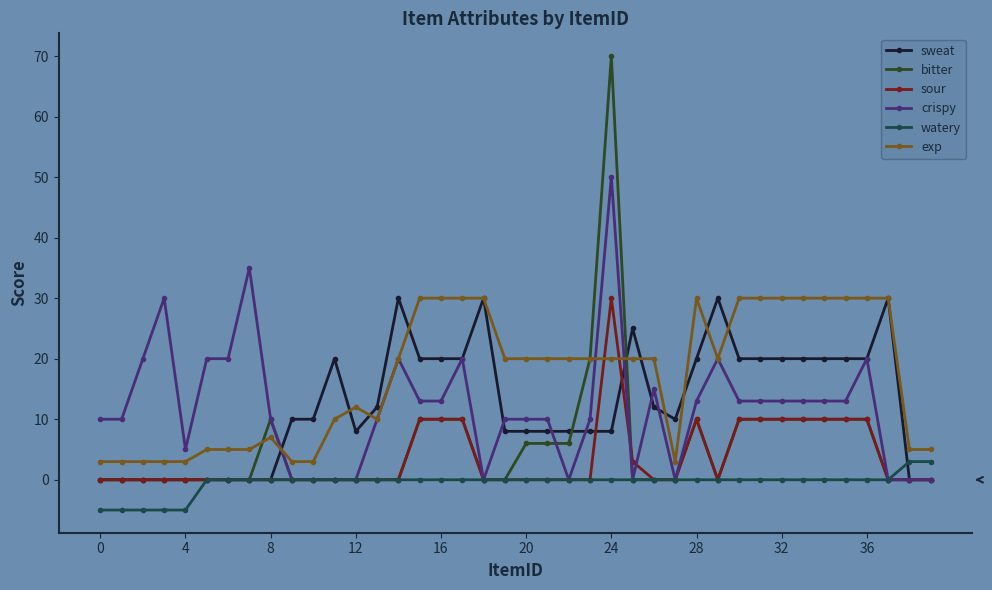

What is the minimum value for watery?

-5